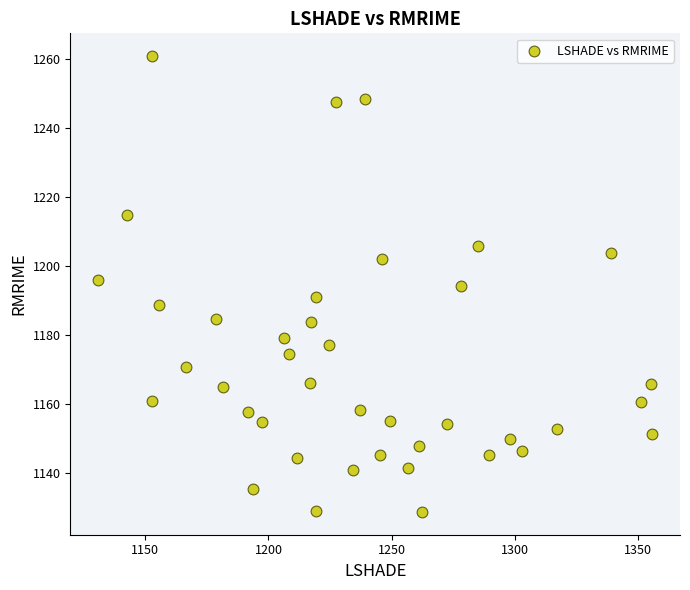

What is the range of Y values (max minus min)?

132.2